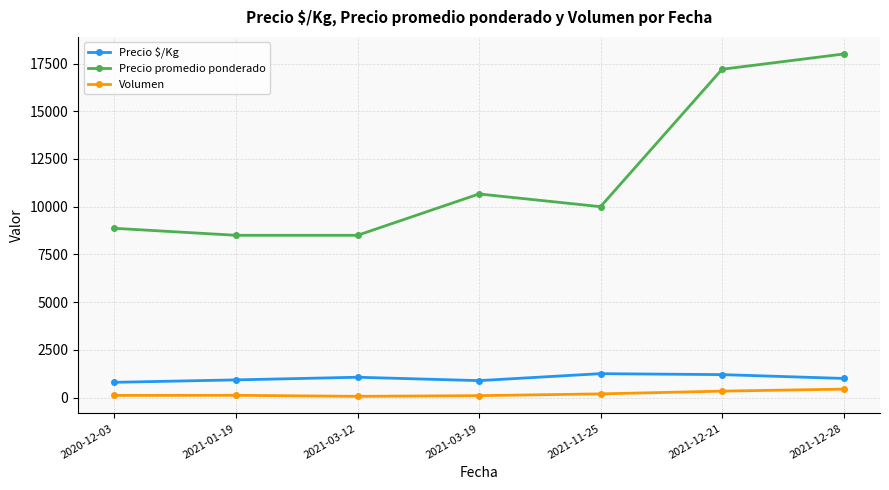

What is the approximate value of Volumen at 2021-01-19?

115.0